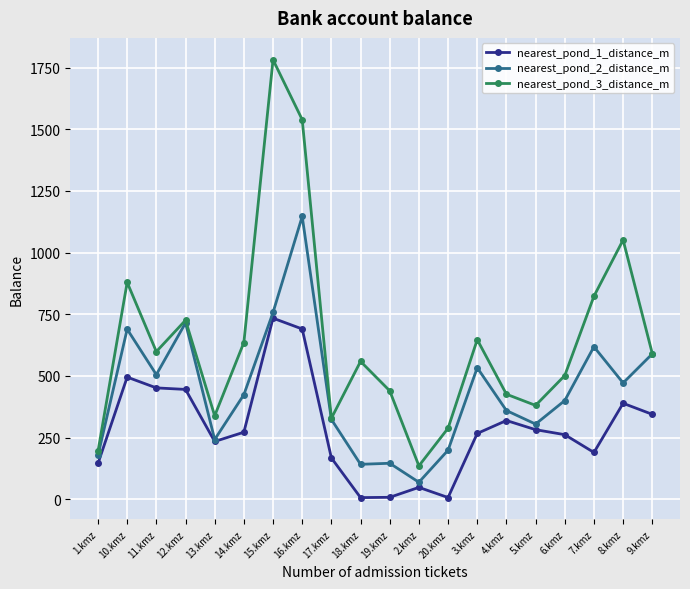

At which category does nearest_pond_2_distance_m reach its first local peak?

10.kmz